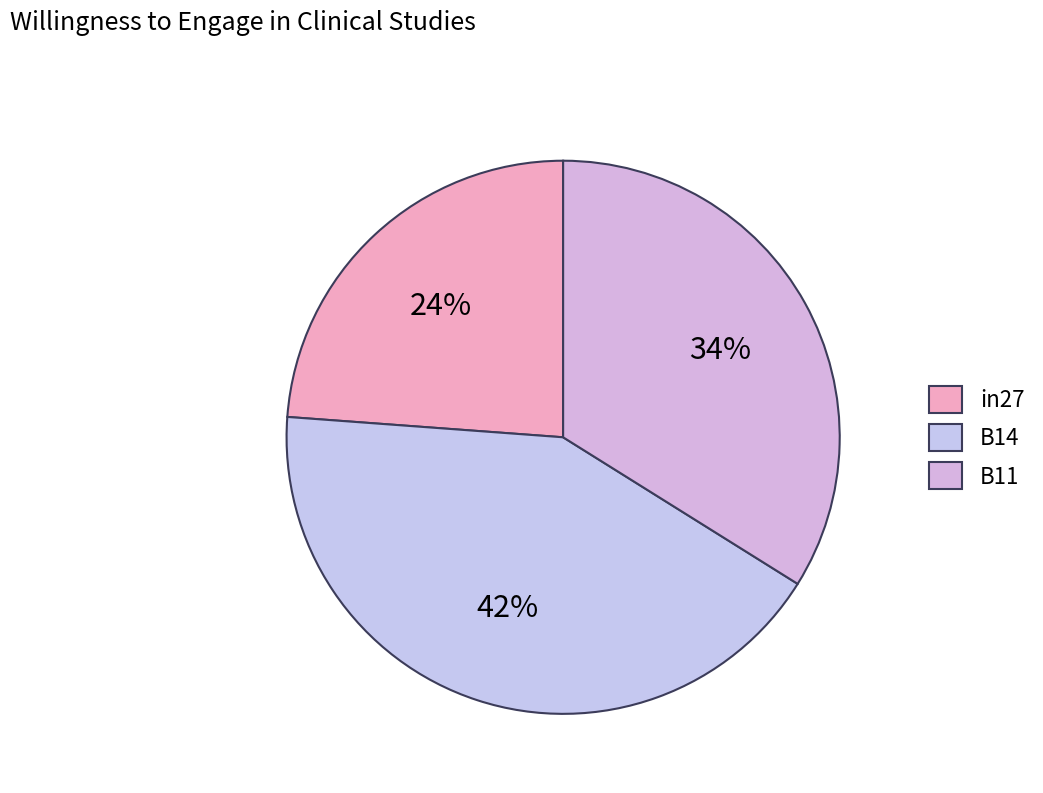

Which slice is the smallest?

in27